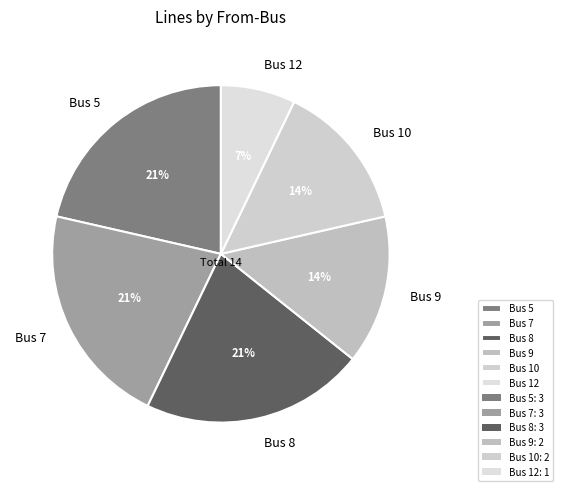

Combined, do Bus 5 and Bus 8 account for over 50%?

No